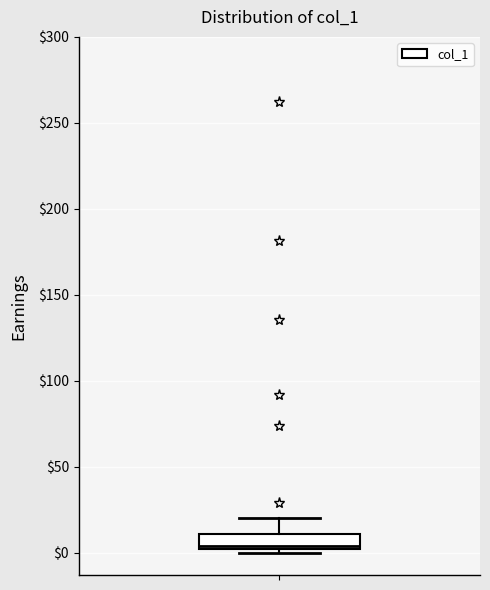

Read this box plot against the y-axis: the position of the median line, the range covered by the box, and the ends of both whiskers. The values are not printed on the chart, so give them approximately, as read against the axis.

median 5, box 0 to 10, whiskers 0 (just below the box's lower edge) to 20